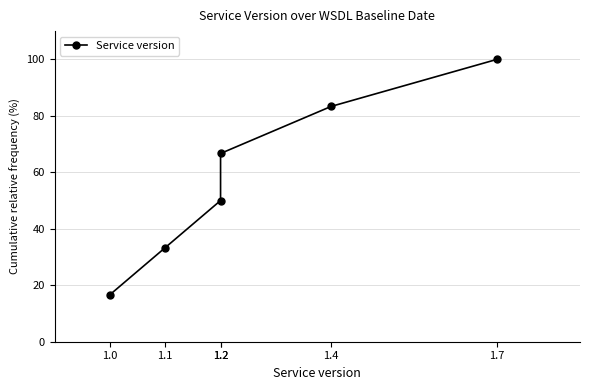

What is the difference between the values at 1.2 and 1.1?

16.7